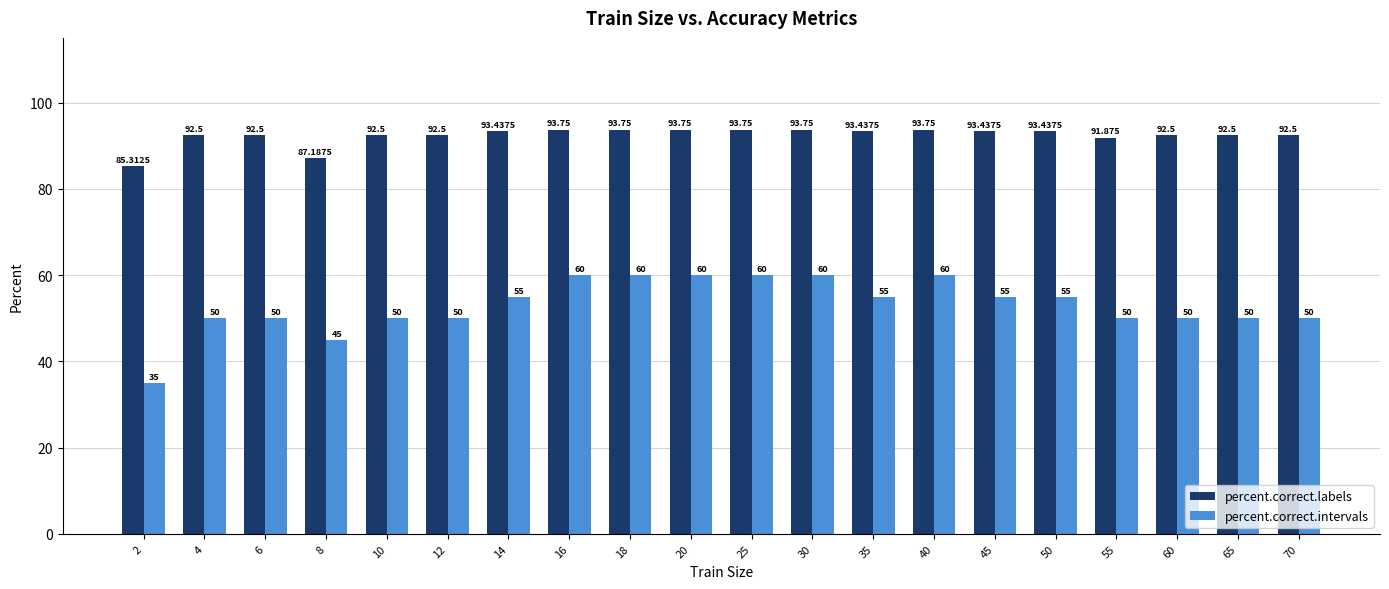

What is the minimum value for percent.correct.labels?

85.3